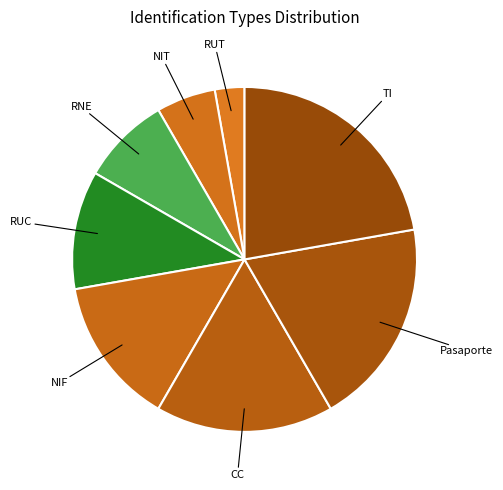

Which slice is the largest?

TI